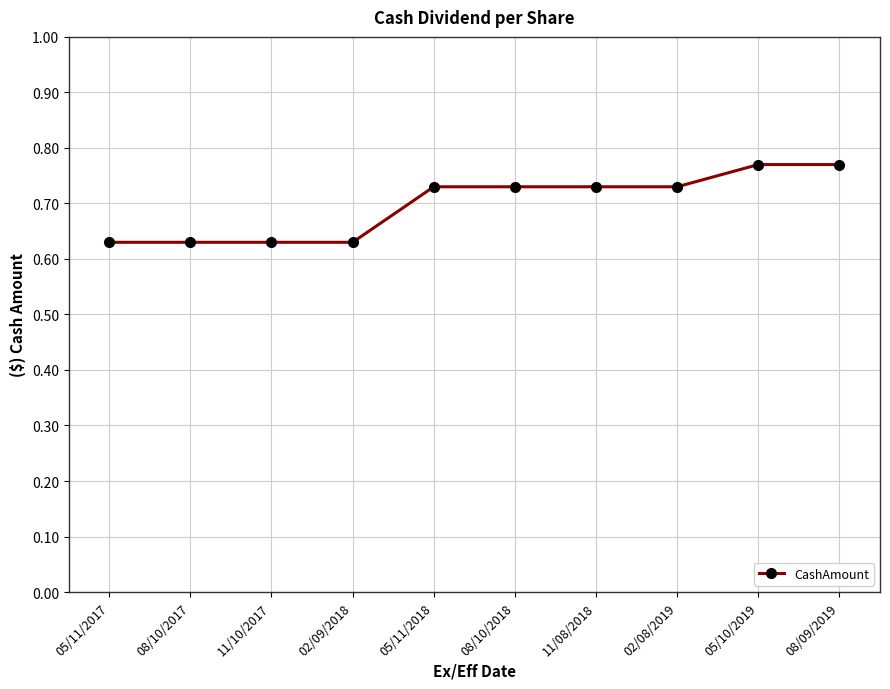

What is the difference between the second highest and second lowest values?

0.1